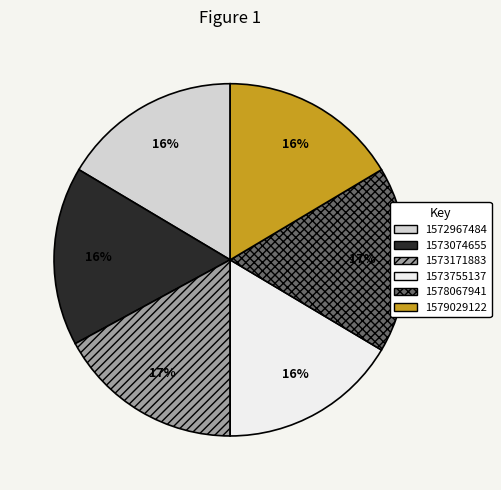

To the nearest percent, what percentage of the pie is 1579029122?

16%